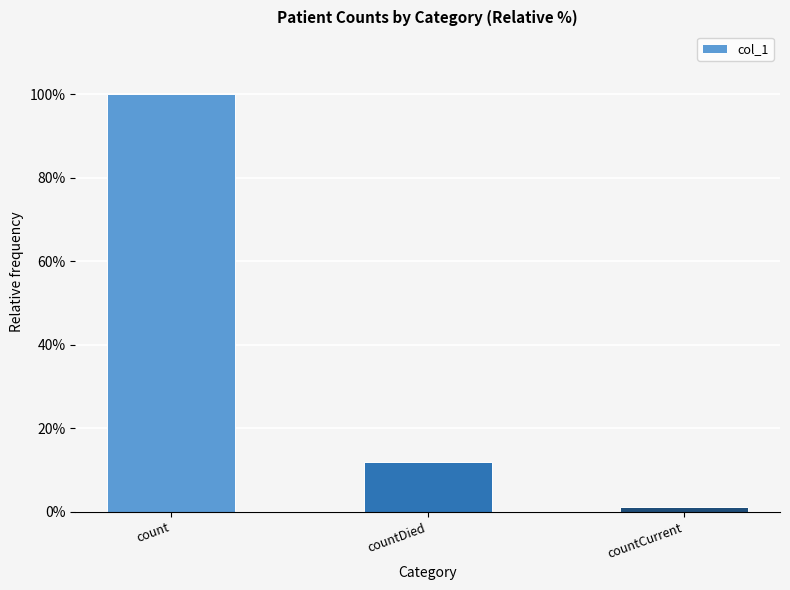

Which category has the highest value across all series?

count